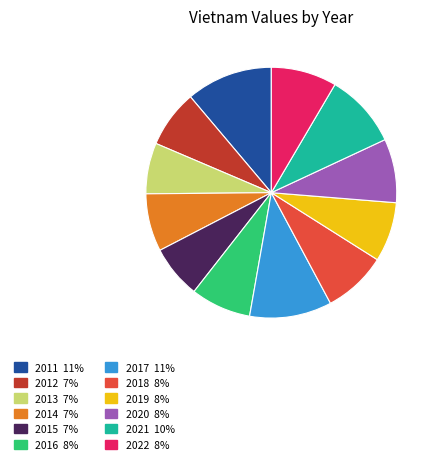

How many segments does this pie chart have?

12